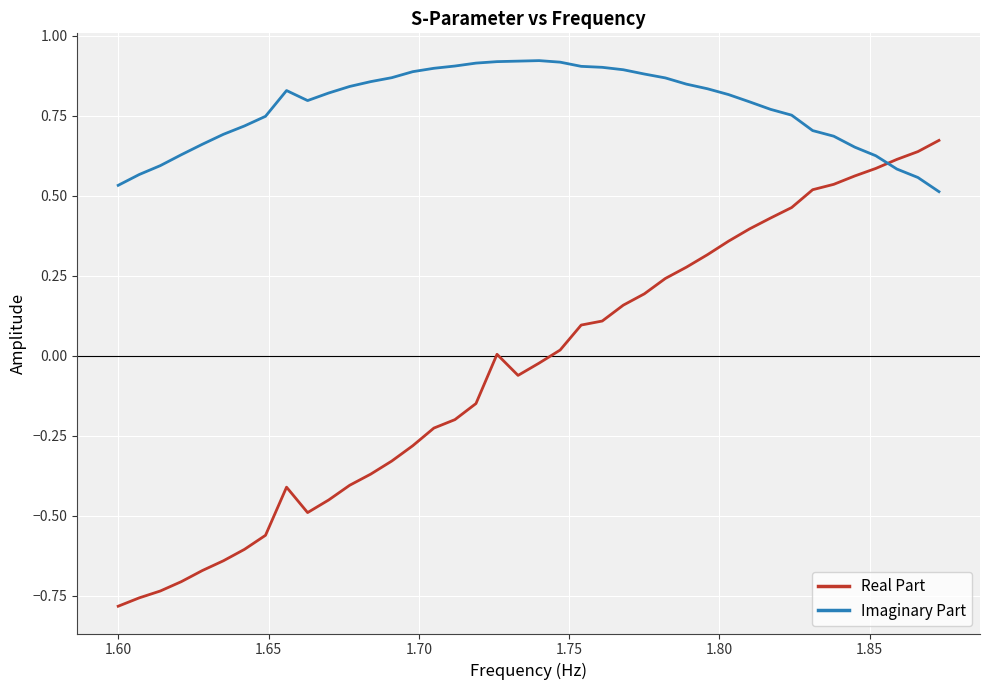

At how many categories does at least one series exceed 0?

40